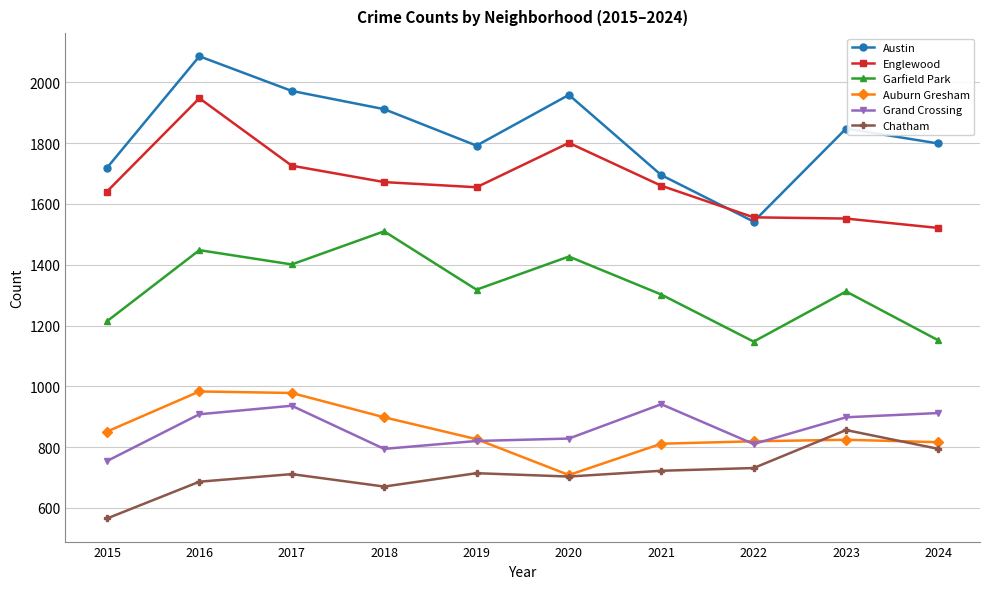

At which category does Chatham reach its first local peak?

2017